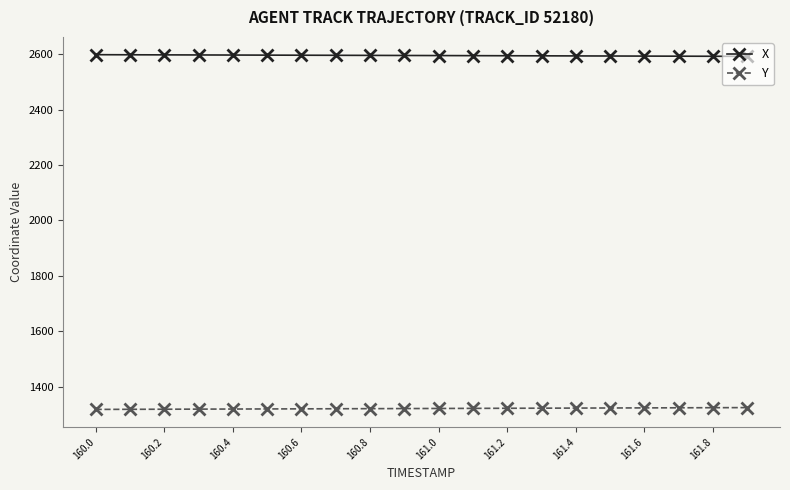

How many data points in Y are above 1320?

12